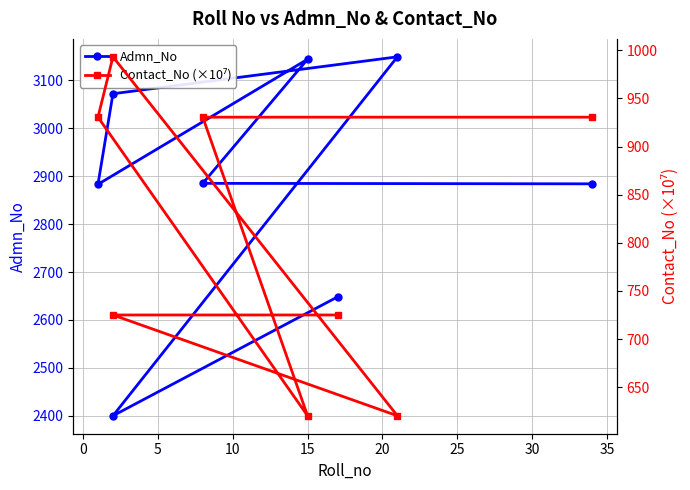

What is the spread (max minus min) of values at 30?

1922.9